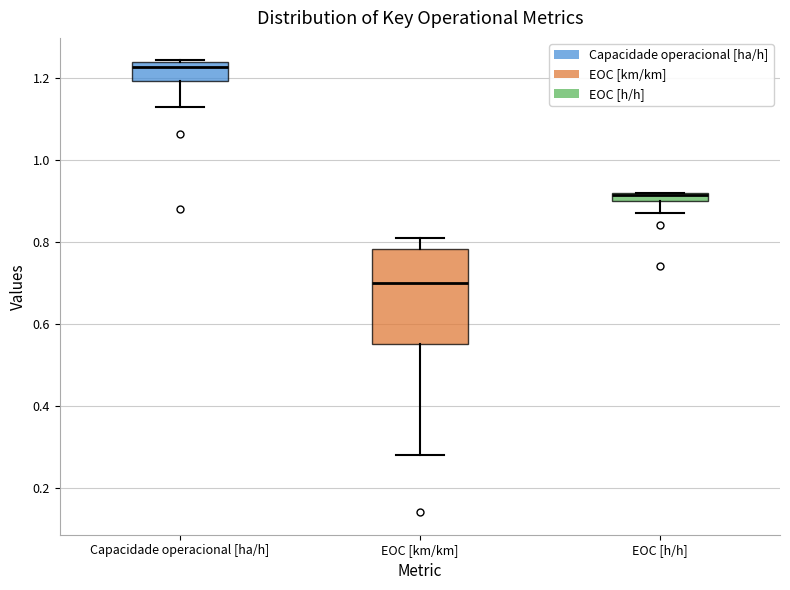

Which box is the tallest, from its lower edge to its upper edge?

EOC [km/km]